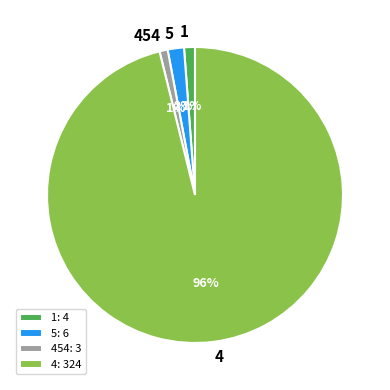

What is the largest slice in the pie chart?

4